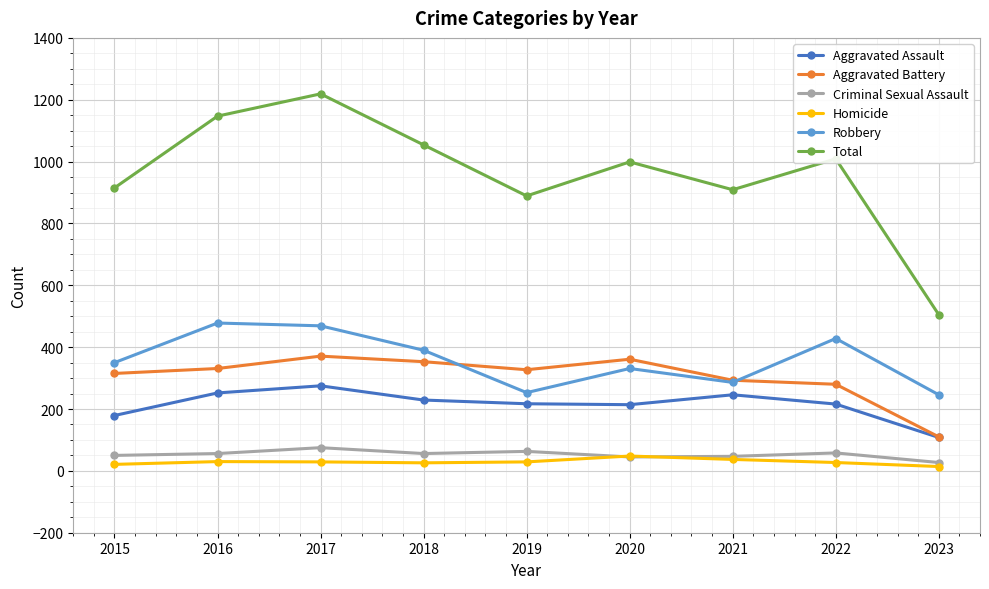

Where is the first local maximum for Aggravated Assault?

2017